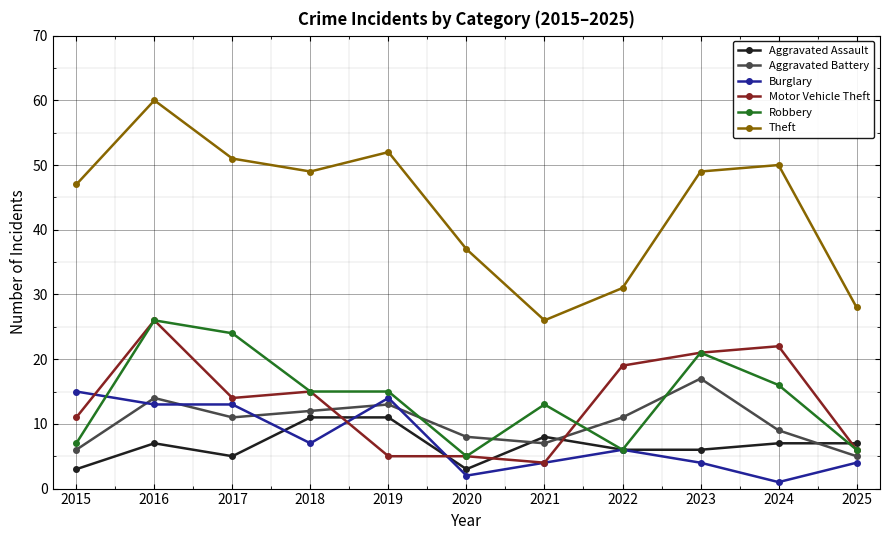

What is the sum of all Burglary values?

83